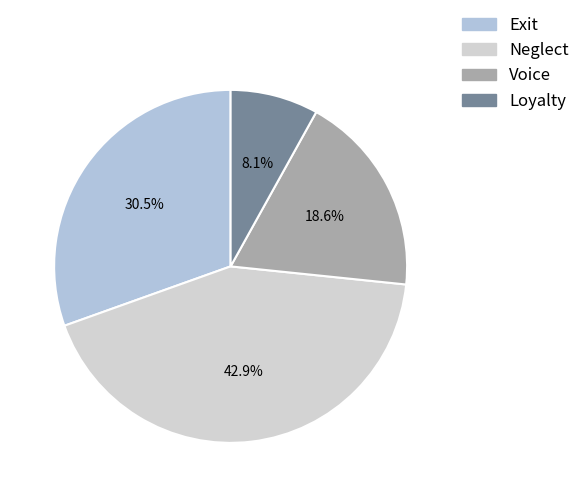

Which slice is the largest?

Neglect